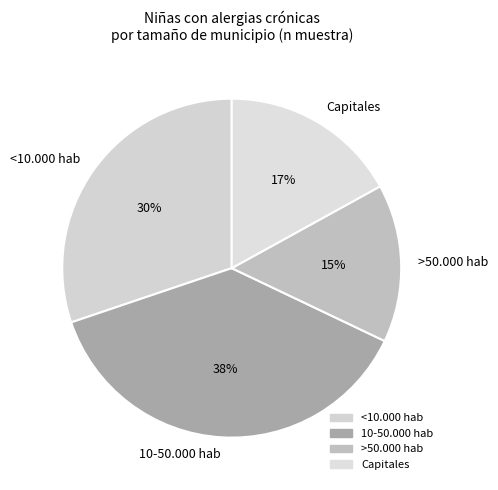

Combined, do <10.000 hab and >50.000 hab account for over 50%?

No